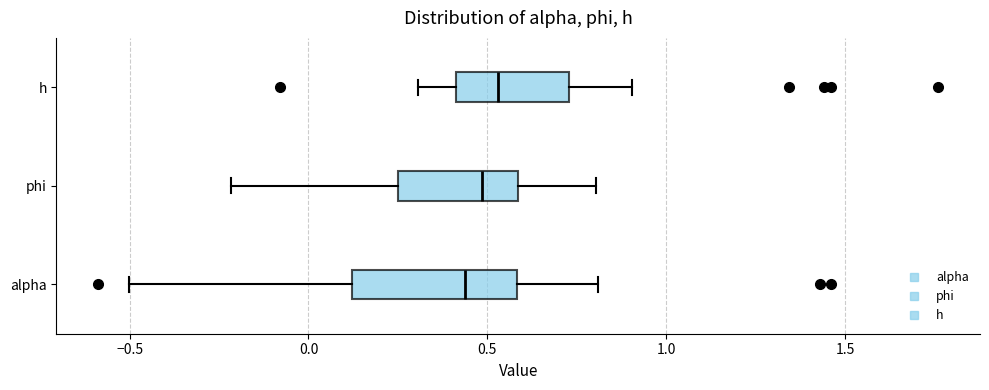

Comparing the boxes themselves (not the whiskers), which one is the widest?

alpha